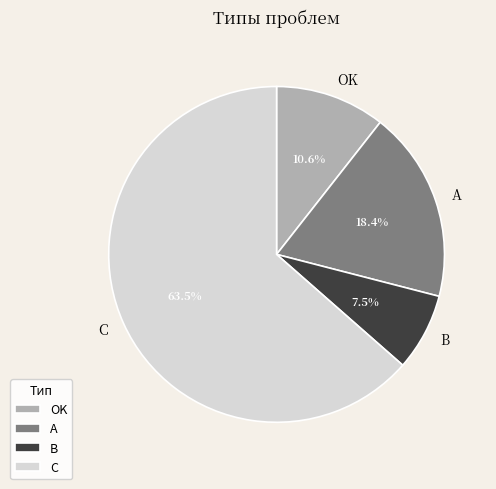

What is the smallest slice in the pie chart?

B